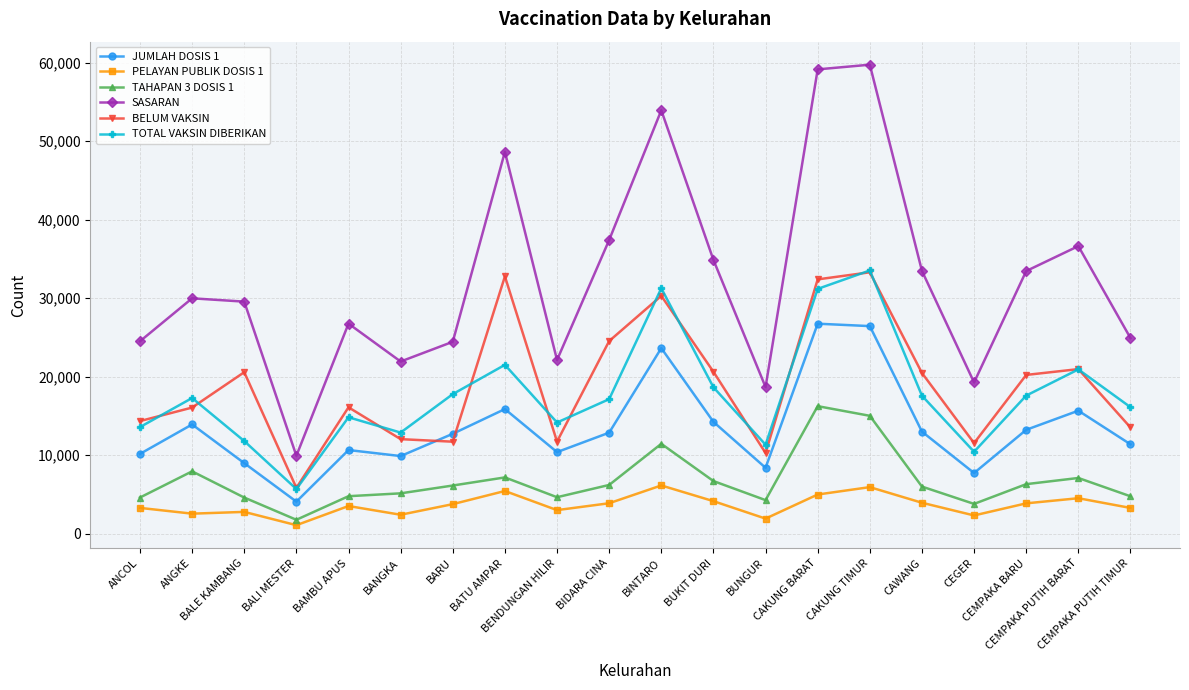

What are all the series names shown in the legend?

JUMLAH DOSIS 1, PELAYAN PUBLIK DOSIS 1, TAHAPAN 3 DOSIS 1, SASARAN, BELUM VAKSIN, TOTAL VAKSIN DIBERIKAN